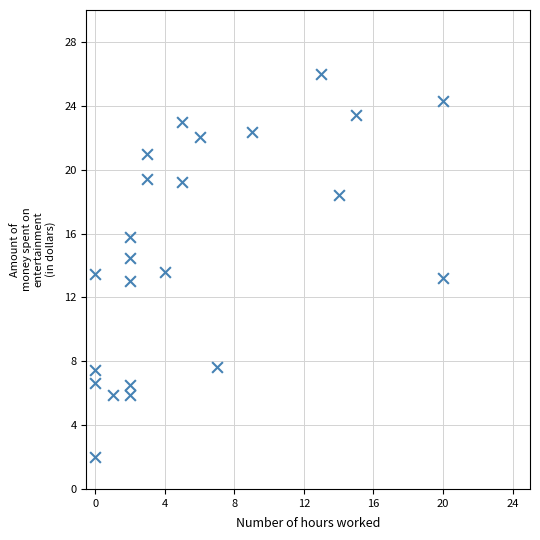

What is the range of Y values (max minus min)?

24.0